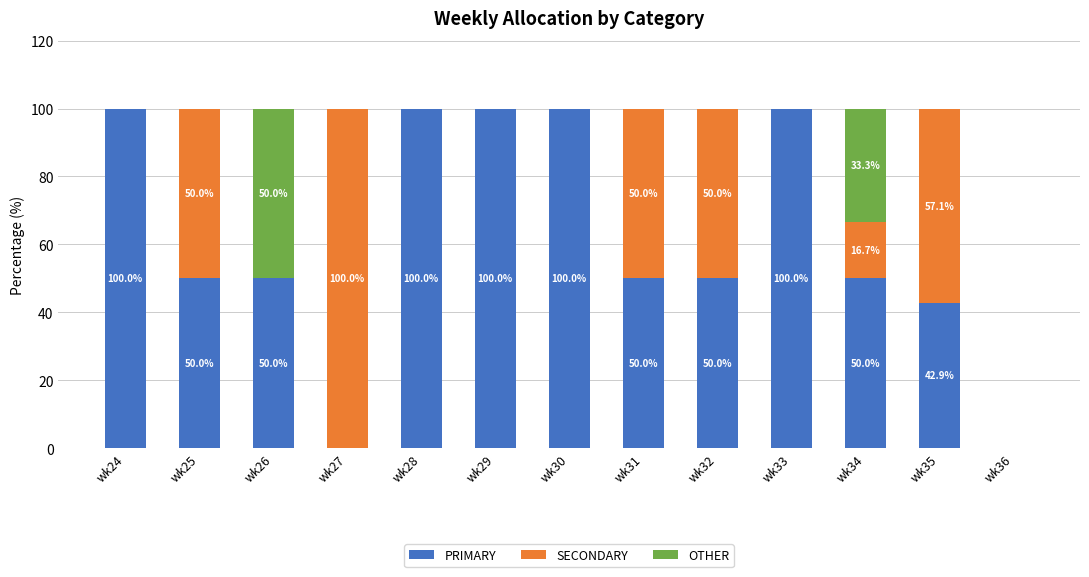

What is the sum of all PRIMARY values?

792.9